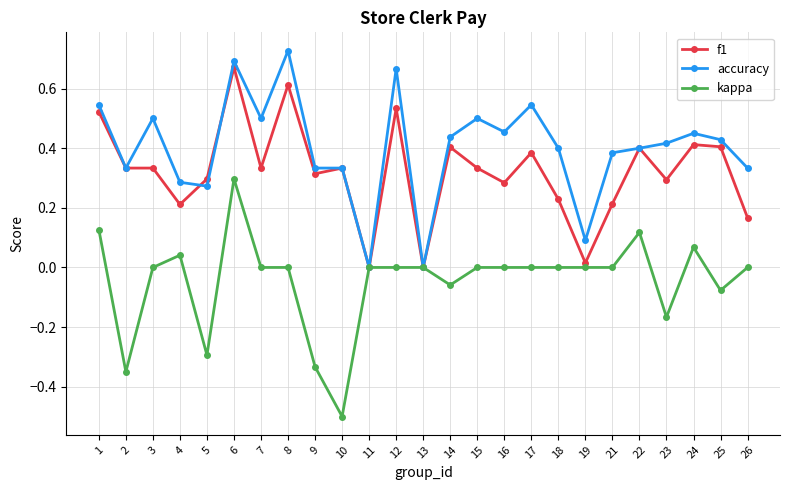

Is it true that f1 equals 0.2 at 21?

True